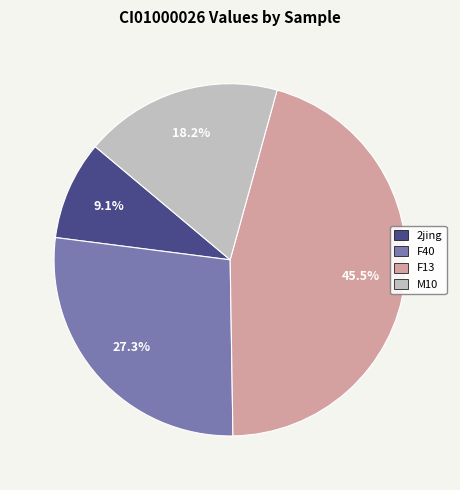

Is there a majority slice in this chart?

No